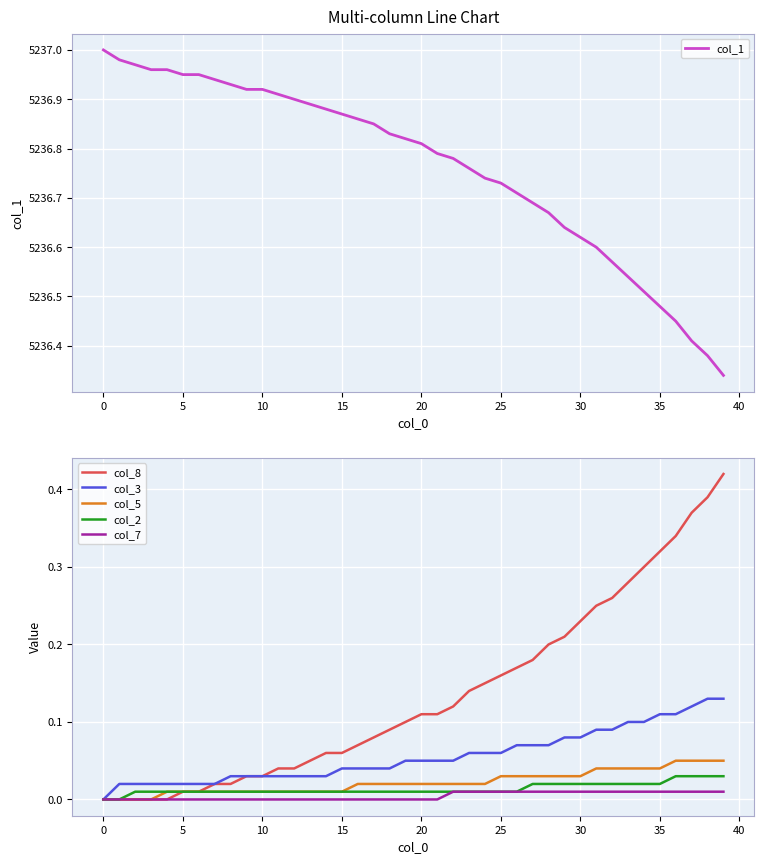

Is it true that col_1 equals 7412.3 at 15?

False